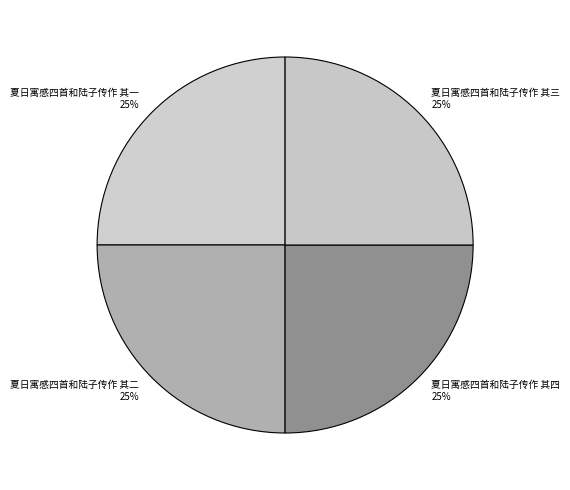

What percentage is the 夏日寓感四首和陆子传作 其四 slice, to the nearest percent?

25%